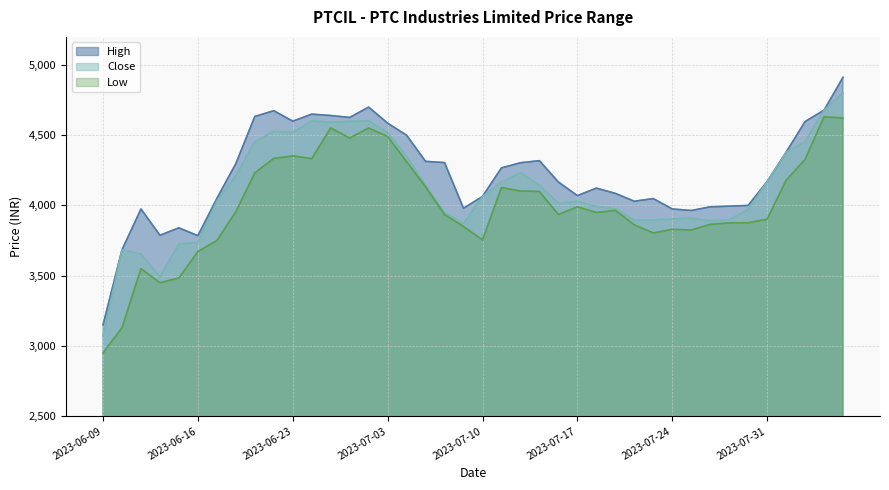

What is the highest value of the Low series?

4631.0